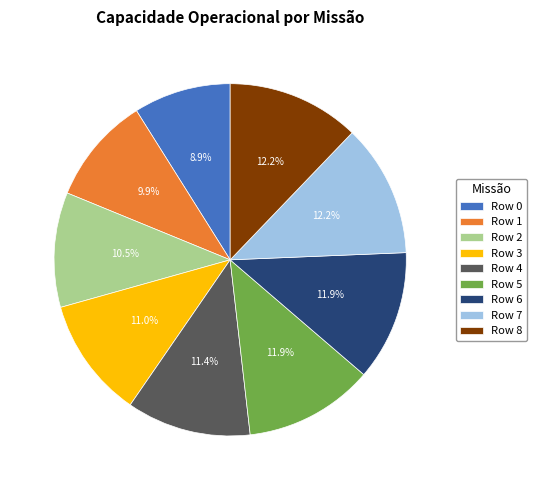

What percentage is the Row 5 slice, to the nearest percent?

12%